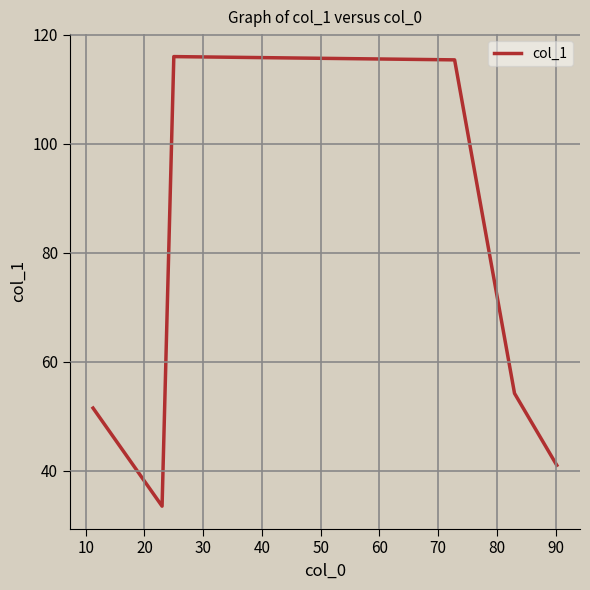

What is the average value?

68.6